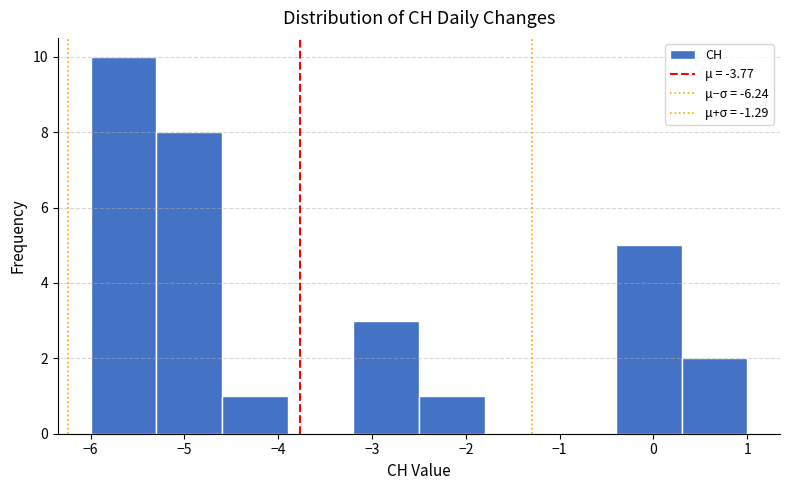

Which range on the x-axis has the tallest bar?

-6.0 to -5.3